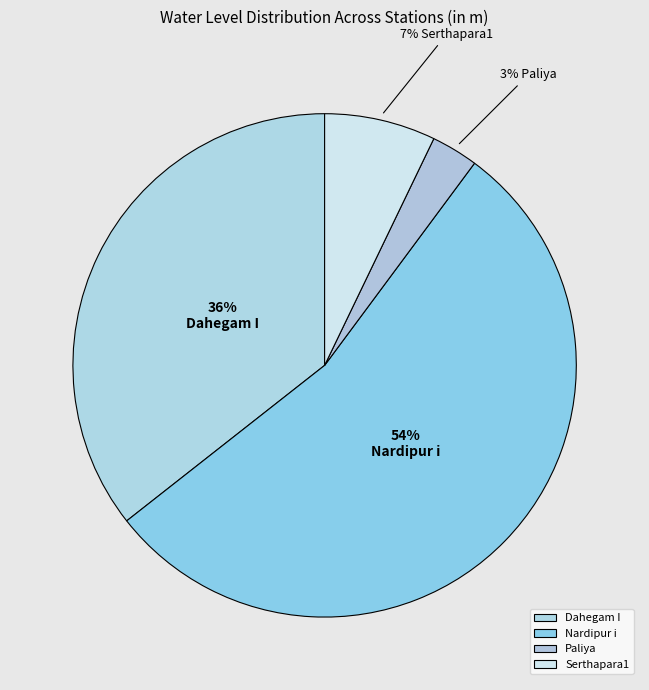

Which category has the smallest portion of the pie?

Paliya